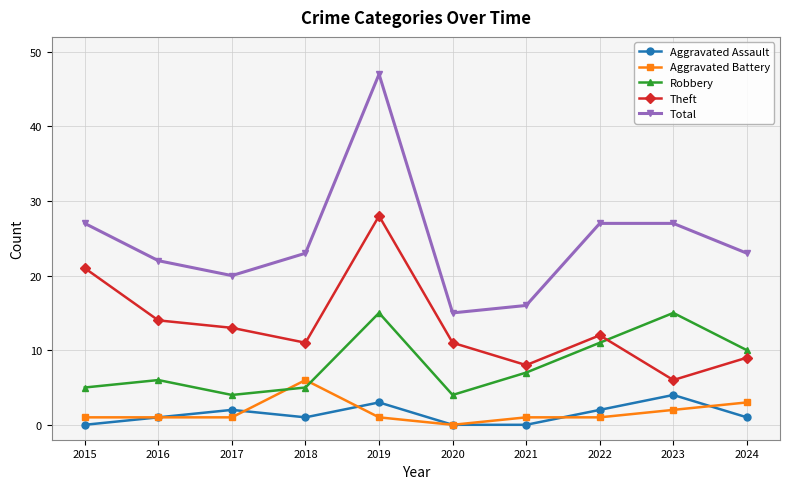

Reading left to right, list all the values displayed in this chart.

Aggravated Assault: 0	1	2	1	3	0	0	2	4	1
Aggravated Battery: 1	1	1	6	1	0	1	1	2	3
Robbery: 5	6	4	5	15	4	7	11	15	10
Theft: 21	14	13	11	28	11	8	12	6	9
Total: 27	22	20	23	47	15	16	27	27	23